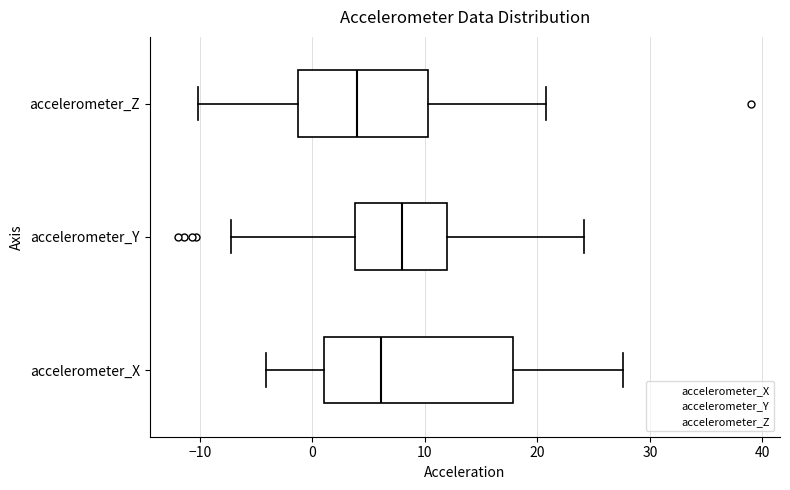

Which box has the furthest to the right median line?

accelerometer_Y